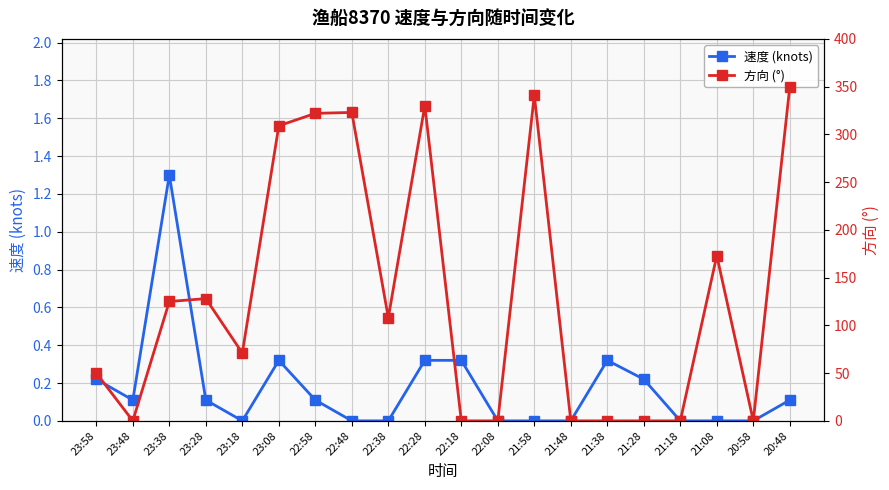

True or false: 方向 (°) has more than 1 points higher than both neighbors.

True